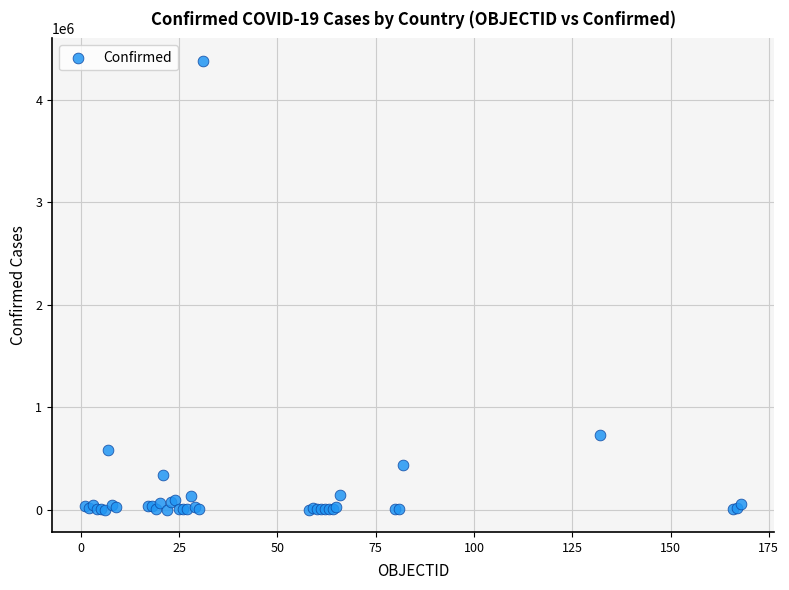

What Y value in the scatter plot is closest to 2191179?

728590